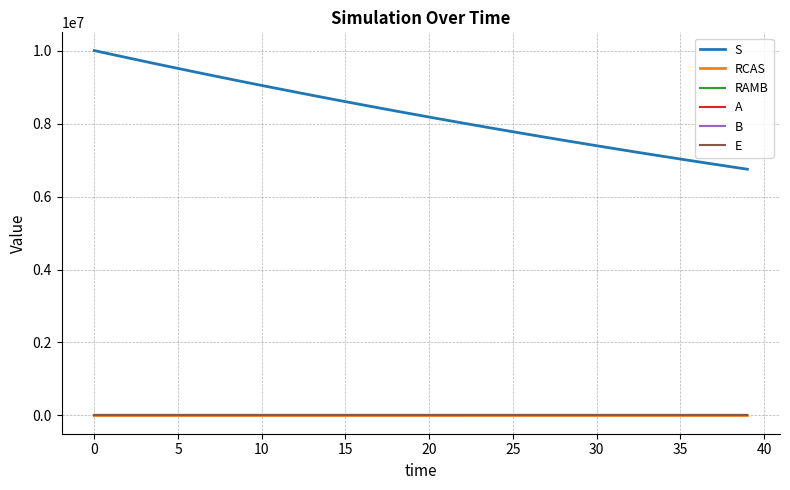

What is the maximum value for RCAS?

67.1